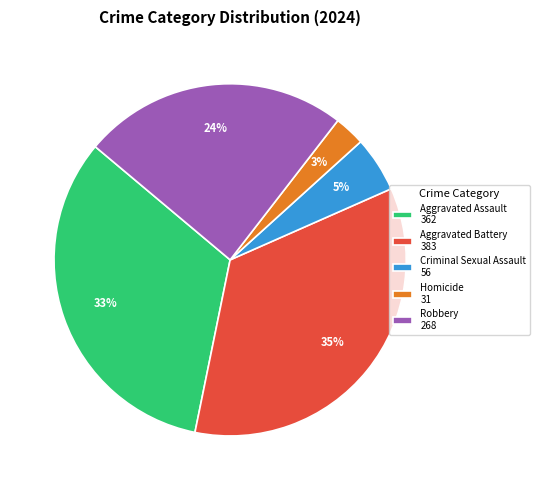

Count the number of slices in the pie.

5